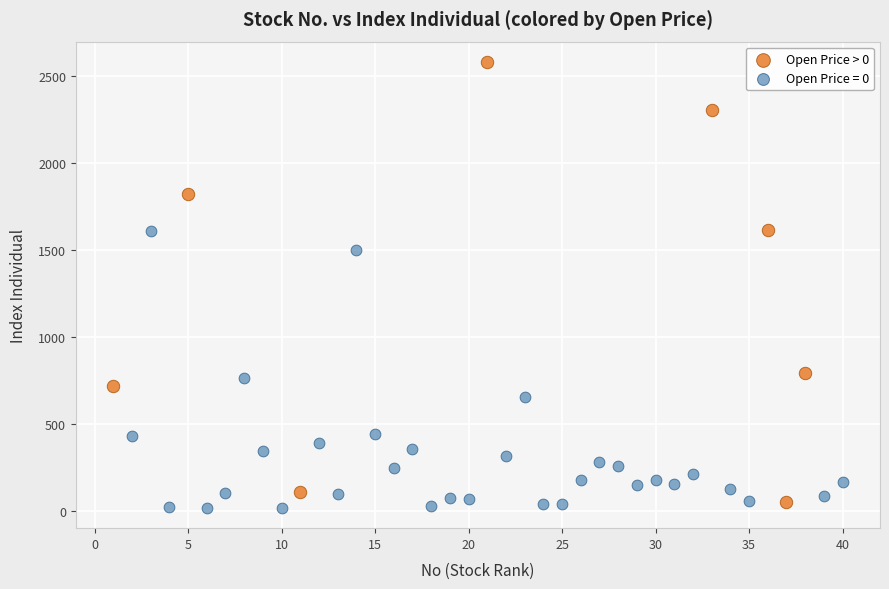

Which series reaches the maximum Y coordinate?

Open Price > 0